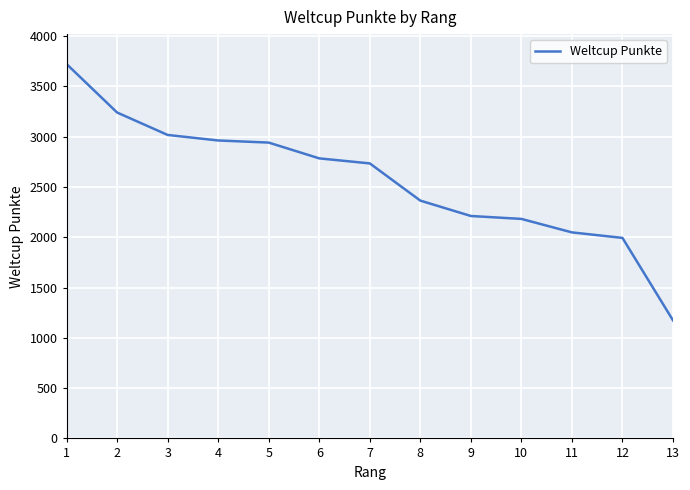

Between 13 and 12, which is larger?

12